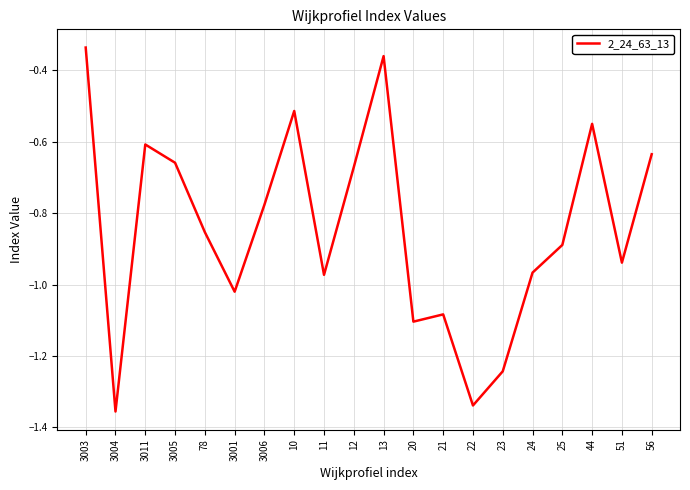

True or false: the data shows -0.4 at 24.

False